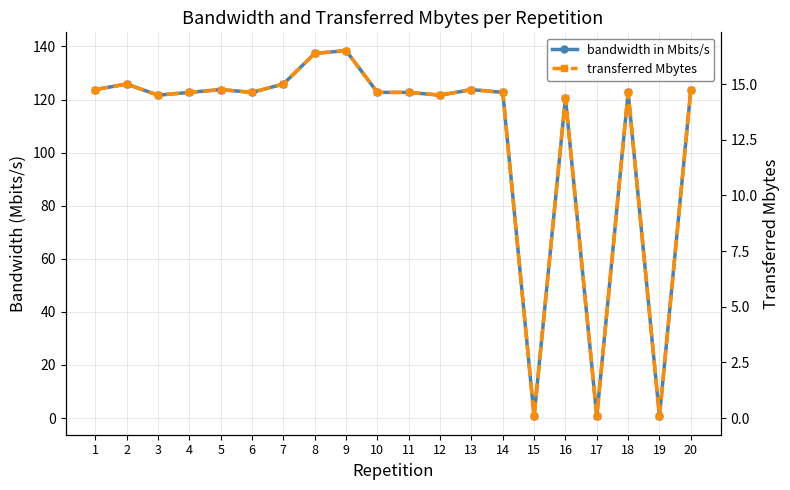

How many lines are shown in the chart?

2